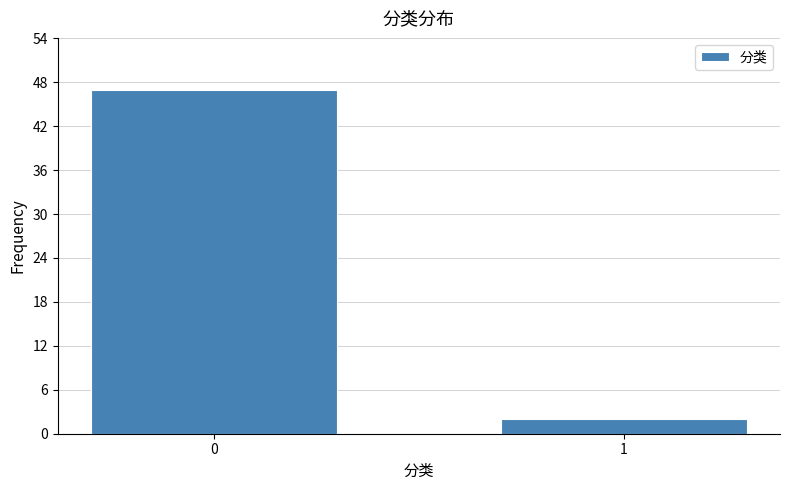

Reading left to right, extract all data points from this chart.

47	2